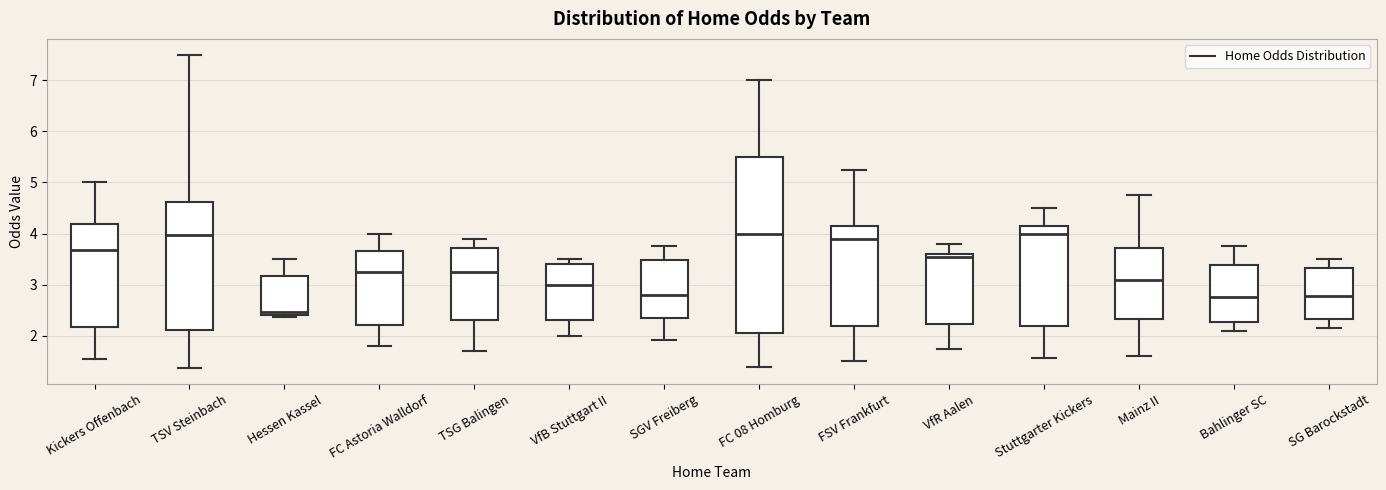

Which box is the tallest, from its lower edge to its upper edge?

FC 08 Homburg